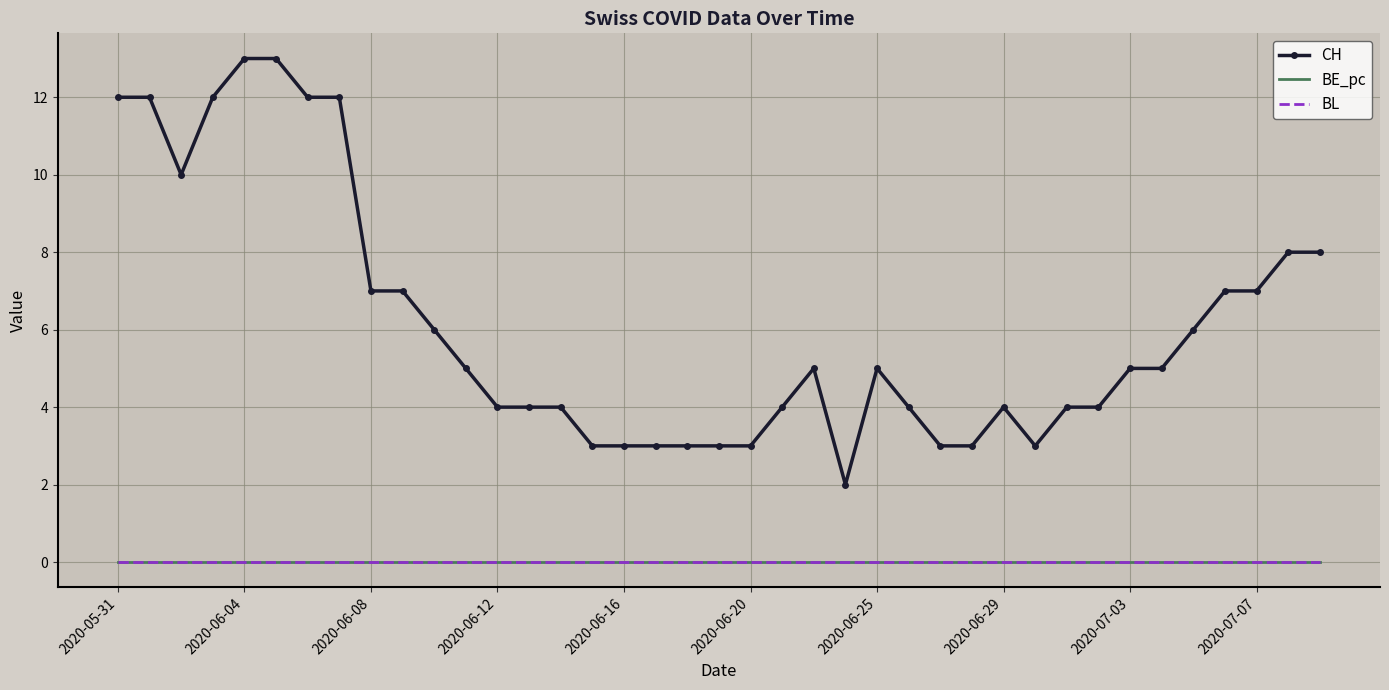

What is the greatest value displayed?

13.0